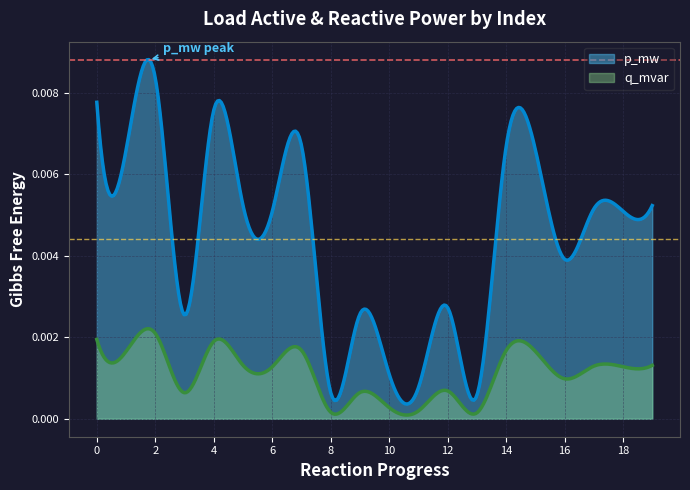

Which series has the widest spread of values?

p_mw